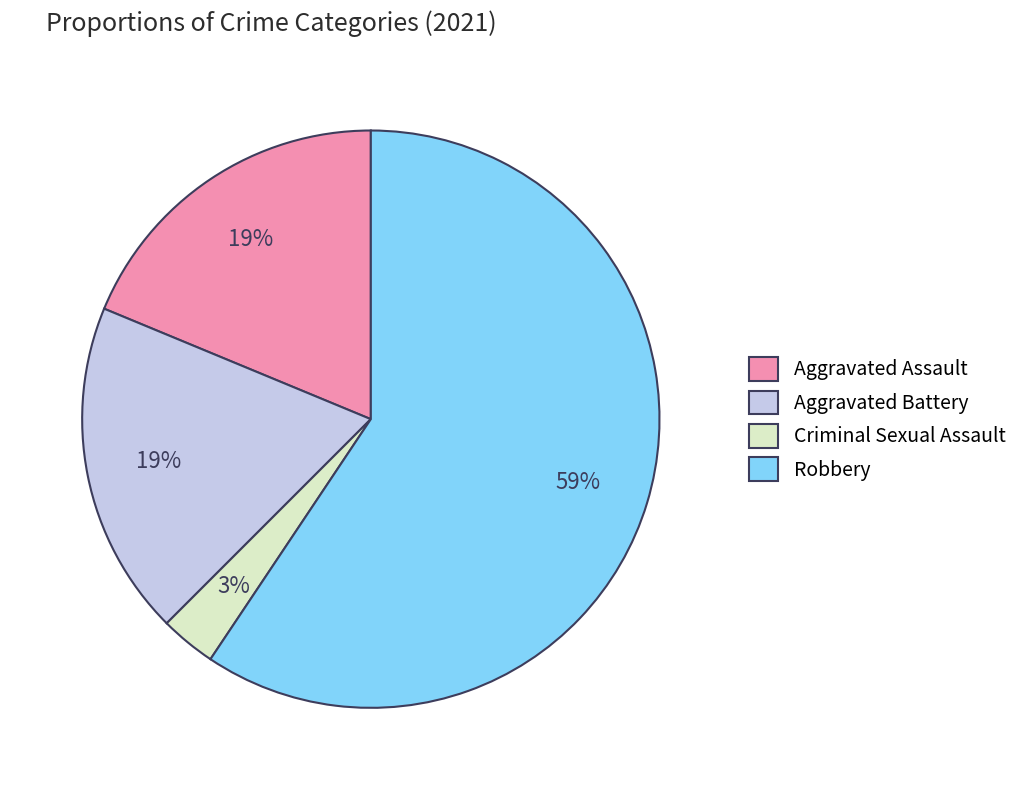

Which slice is the largest?

Robbery